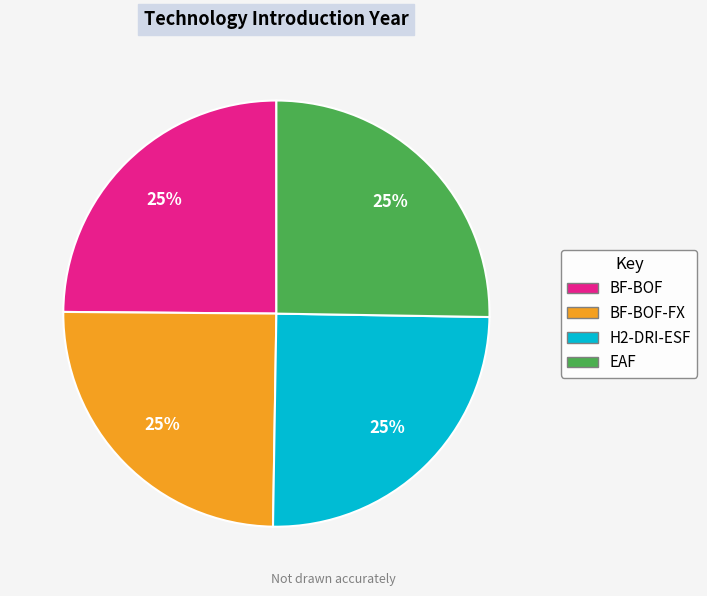

How many segments does this pie chart have?

4